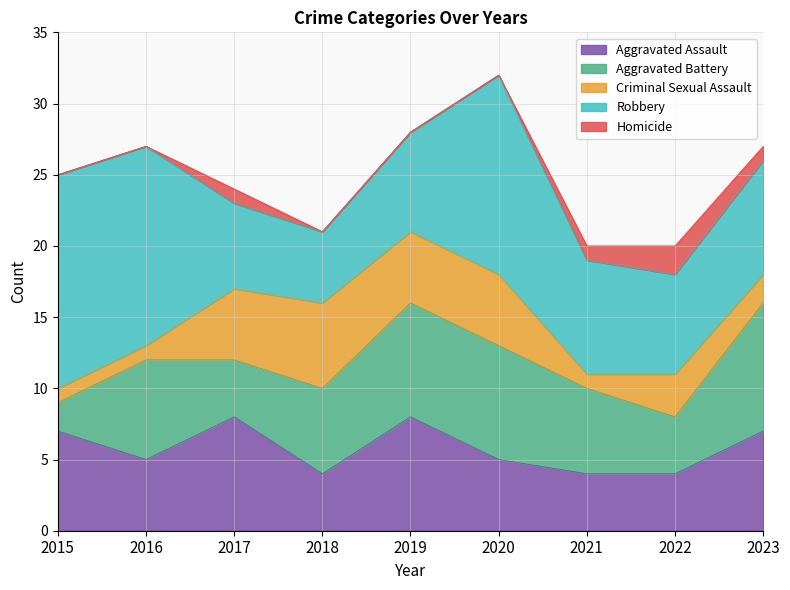

What is the greatest value displayed?

15